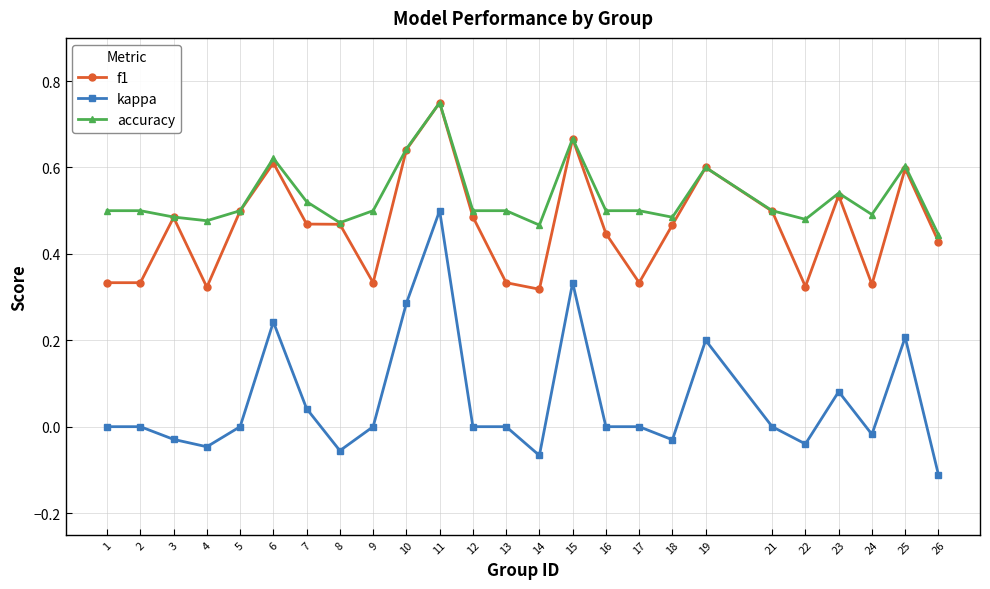

Which series has the largest range (max minus min)?

kappa